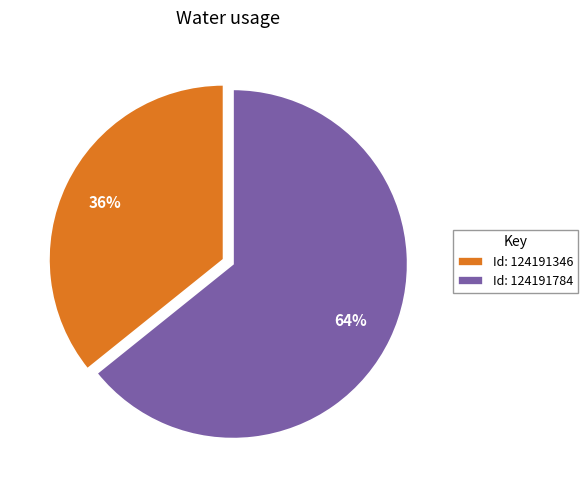

Do Id: 124191346 and Id: 124191784 together represent more than half of the pie?

Yes